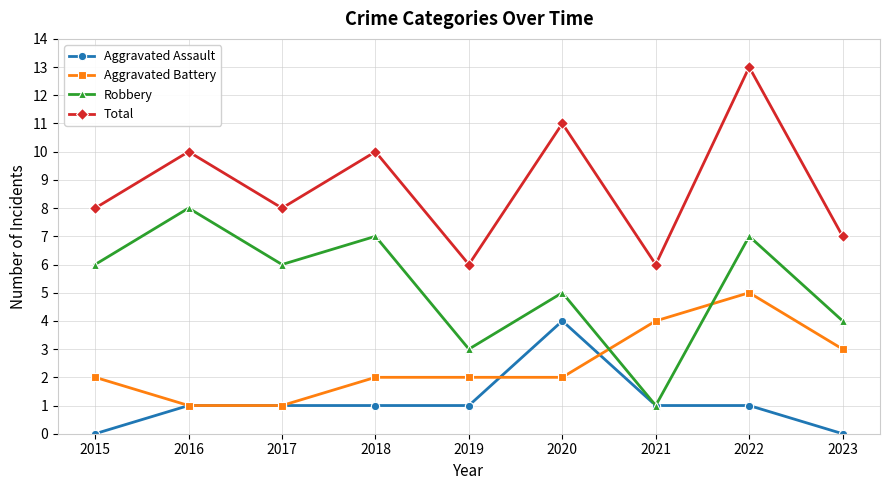

What is the value of the Aggravated Assault point at the 4th from the left?

1